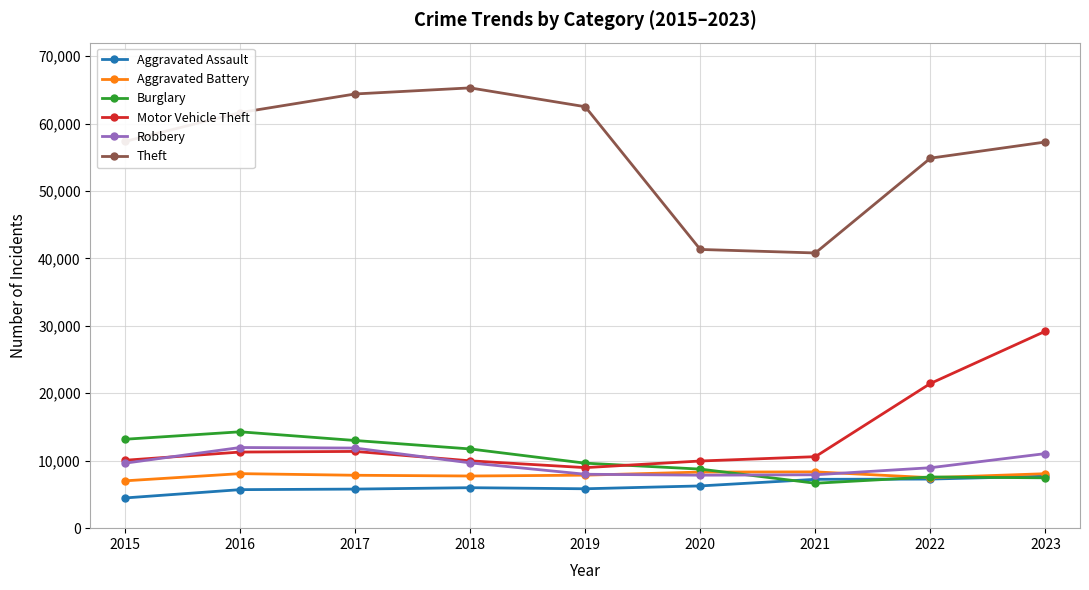

At which label does Theft reach its peak?

2018